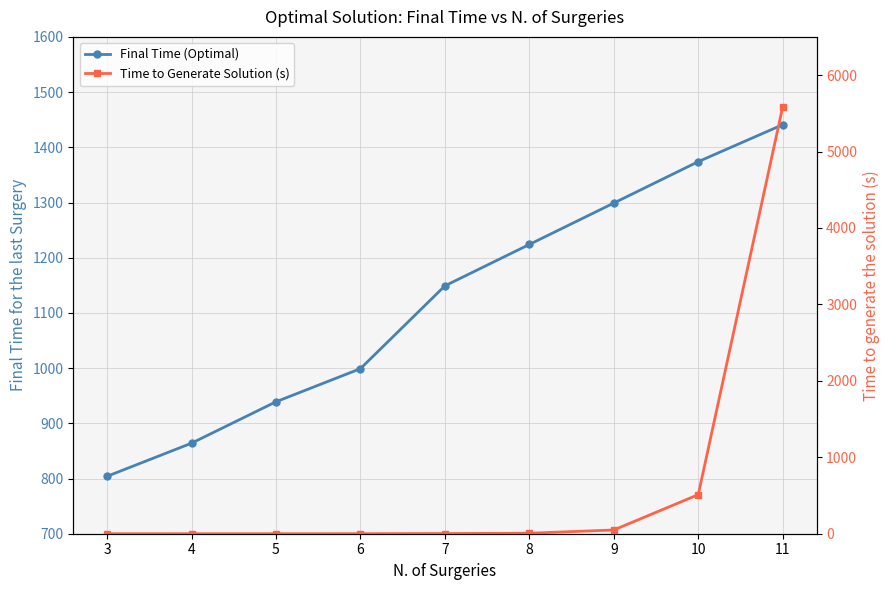

What are all the series names shown in the legend?

Final Time (Optimal), Time to Generate Solution (s)